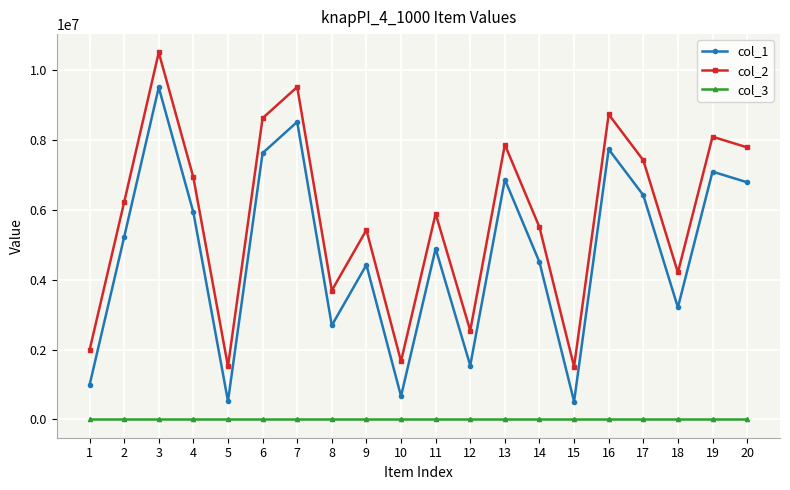

Which category has the highest value across all series?

3